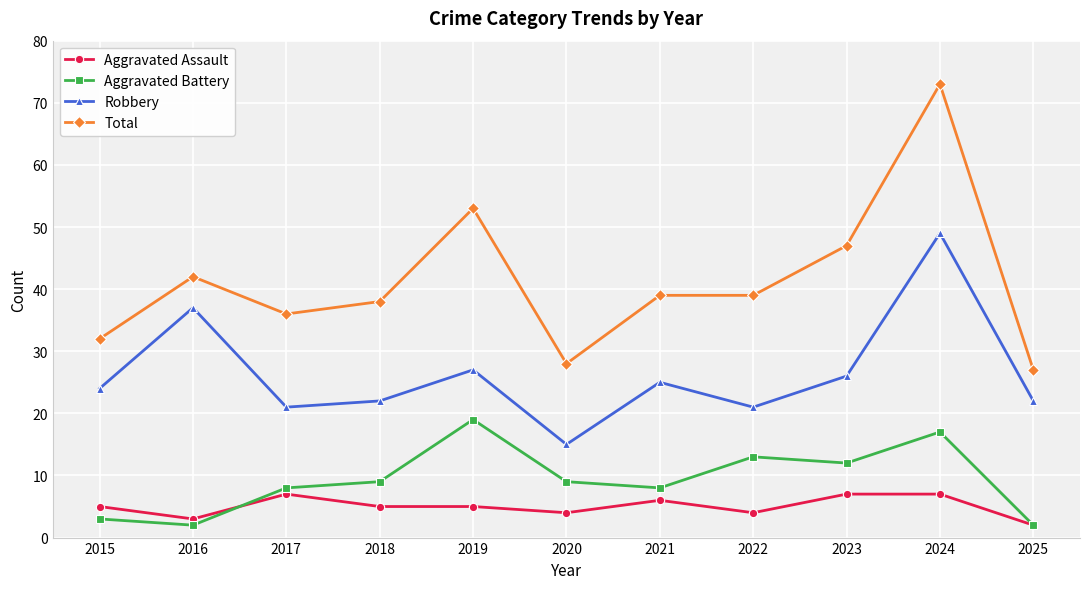

True or false: Aggravated Battery has a value of 18 at 2023.

False